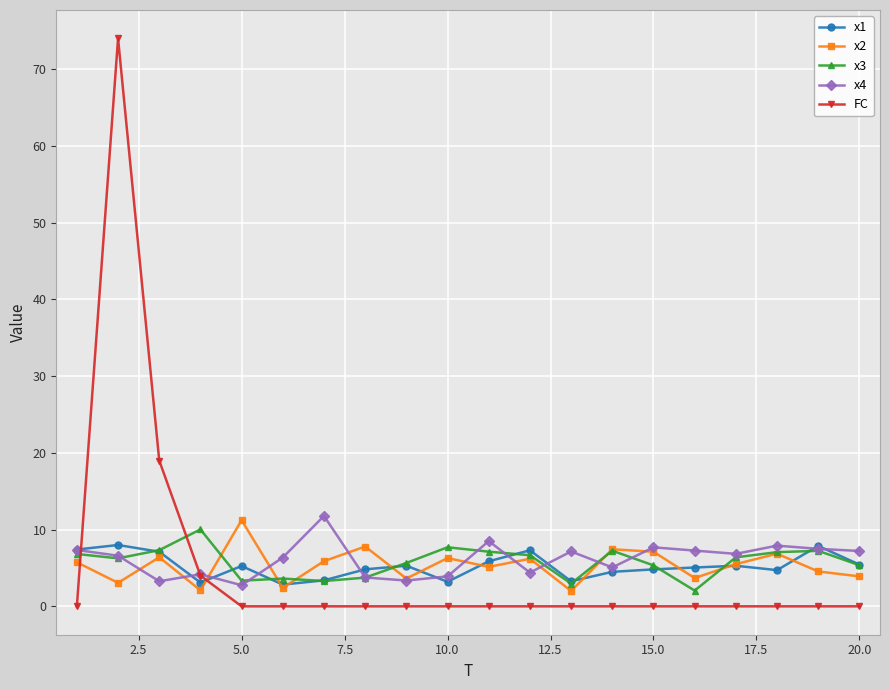

Which series has the widest spread of values?

FC